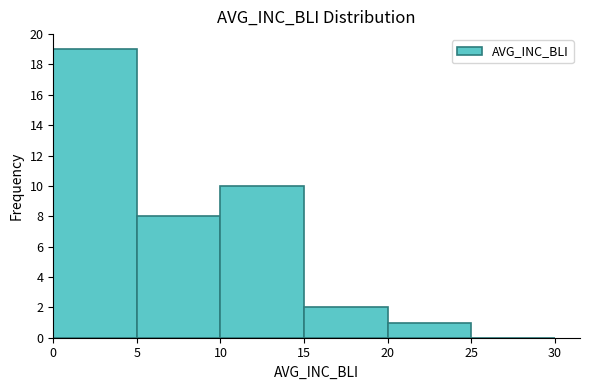

Reading left to right, list every bar in this chart as the range it spans on the x-axis followed by its height. The values are not printed on the chart, so give them approximately, as read against the axis.

0 to 5: 19
5 to 10: 8
10 to 15: 10
15 to 20: 2
20 to 25: 1
25 to 30: 0